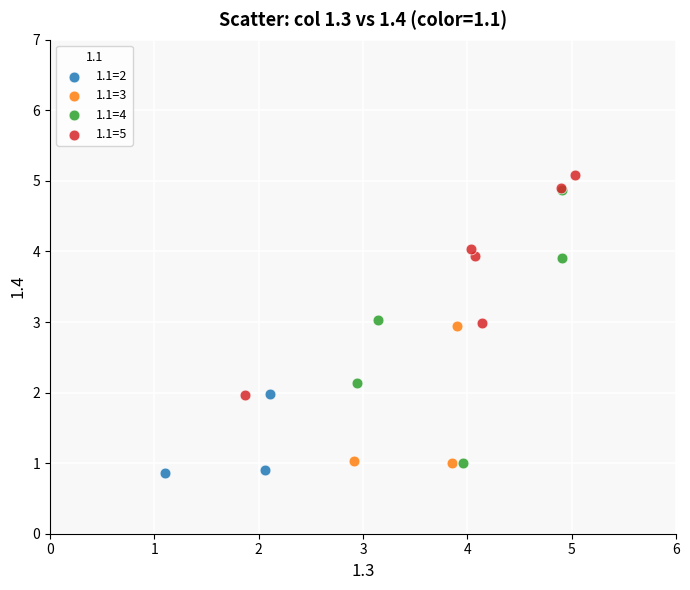

Which series has the largest Y range (max minus min)?

1.1=4